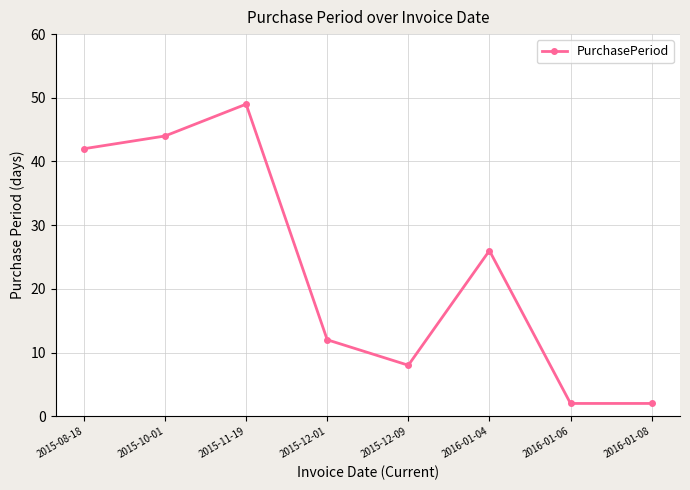

What is the value of the 2nd point from the left?

44